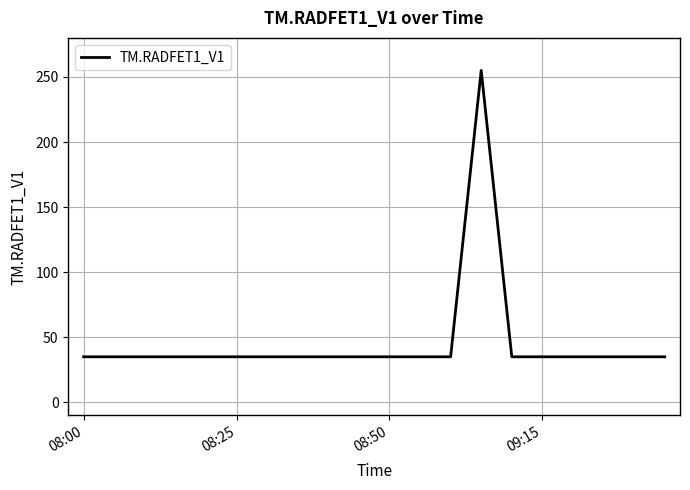

What is the difference between the maximum and second lowest values?

220